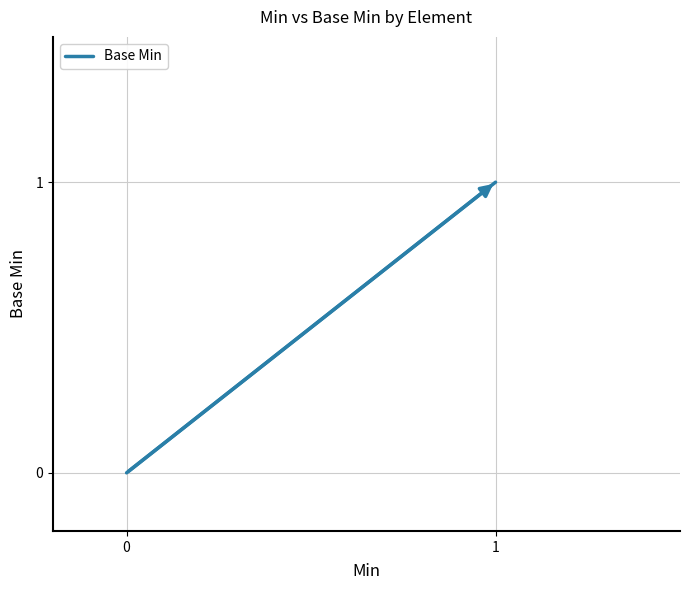

Is this an area chart (filled region under the line)?

No